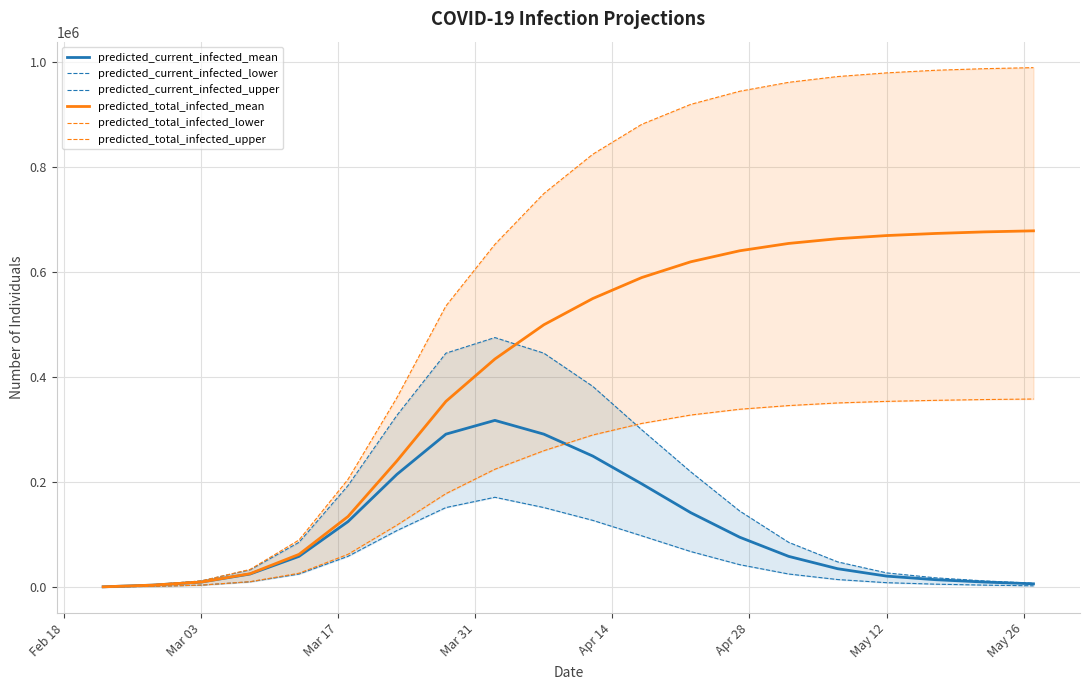

Which series has the largest range (max minus min)?

predicted_total_infected_upper